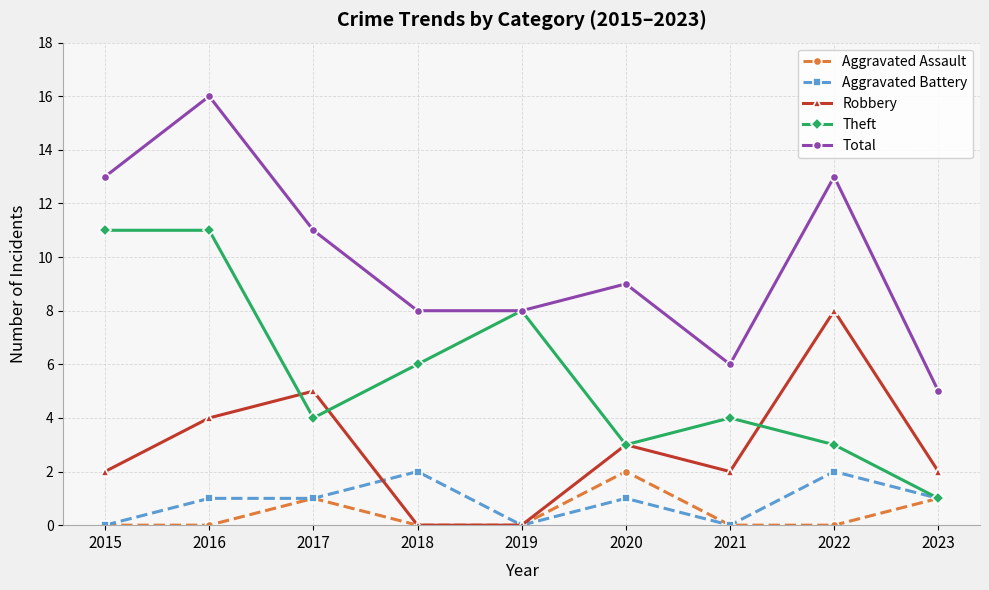

Which series has the largest range (max minus min)?

Total